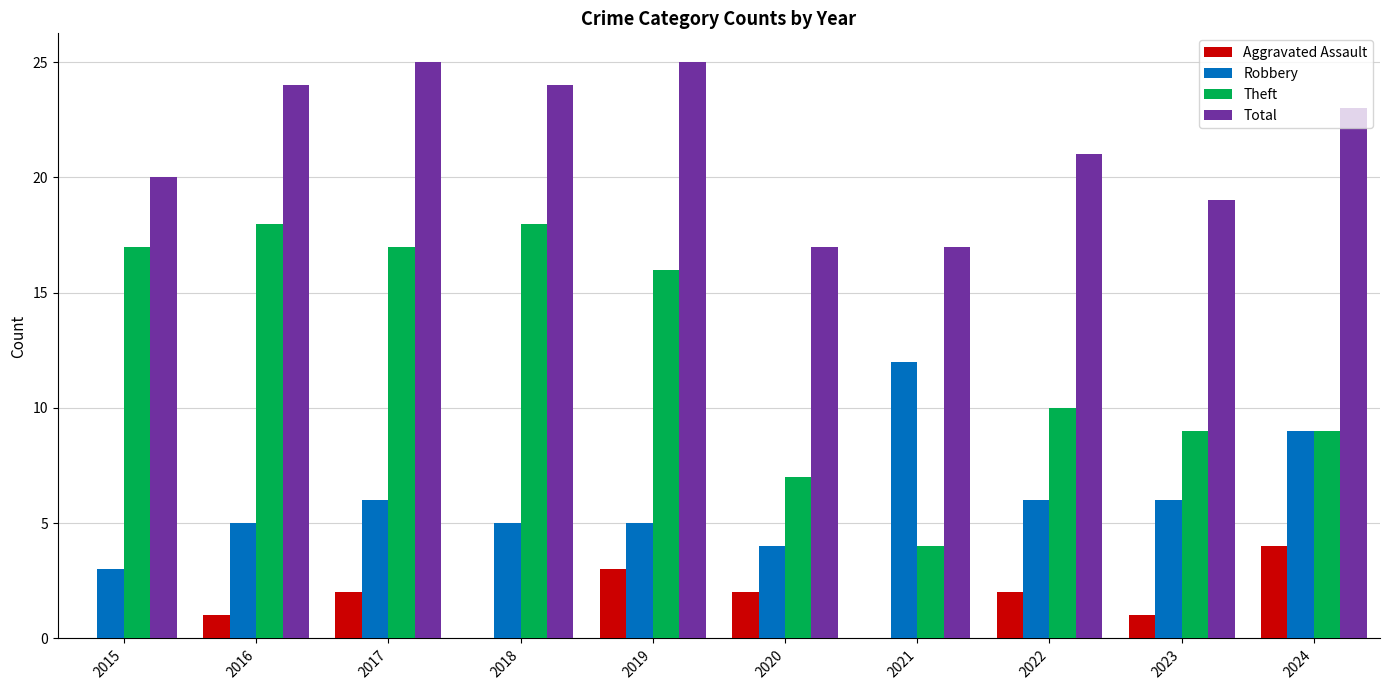

What is the sum of all Total values?

215